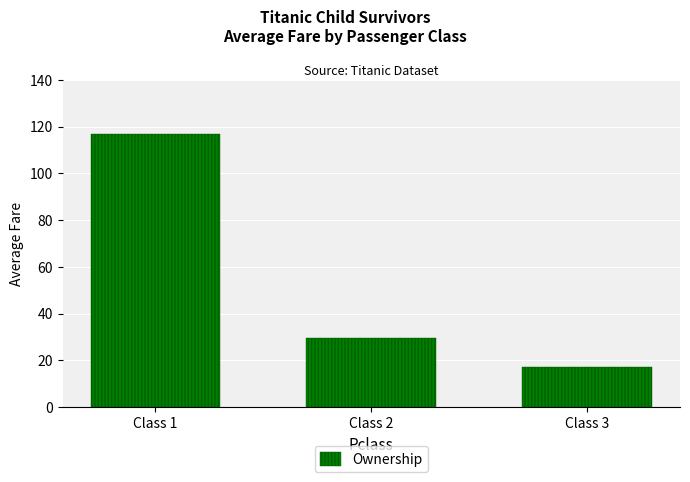

At which label is the value closest to 66?

Class 2